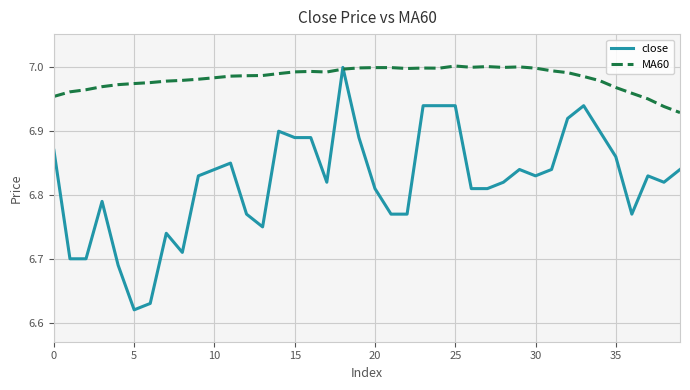

Does the chart display data point markers on the line(s)?

No